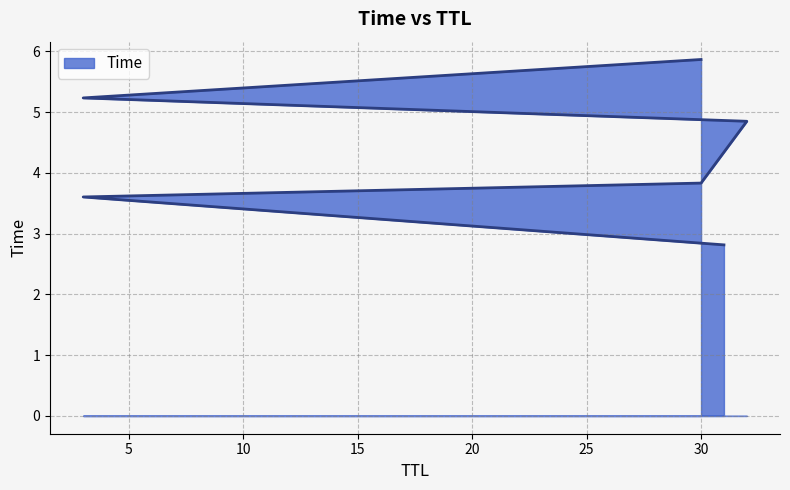

Which category has the highest value across all series?

30